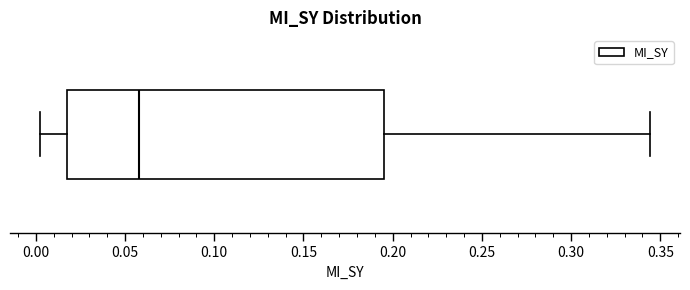

Transcribe this box plot: give where the median line is, the range the box spans, and where the two whiskers end, as read against the x-axis. The values are not printed on the chart, so give them approximately, as read against the axis.

median 0.060, box 0.020 to 0.195, whiskers 0.005 to 0.345